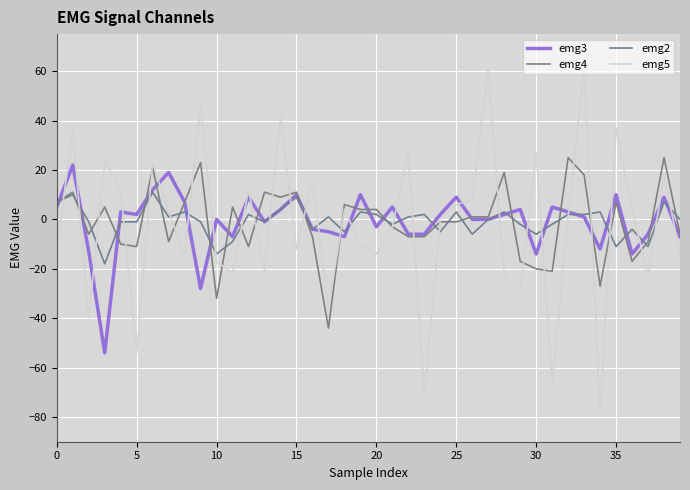

What is the sum of all emg2 values?

-28